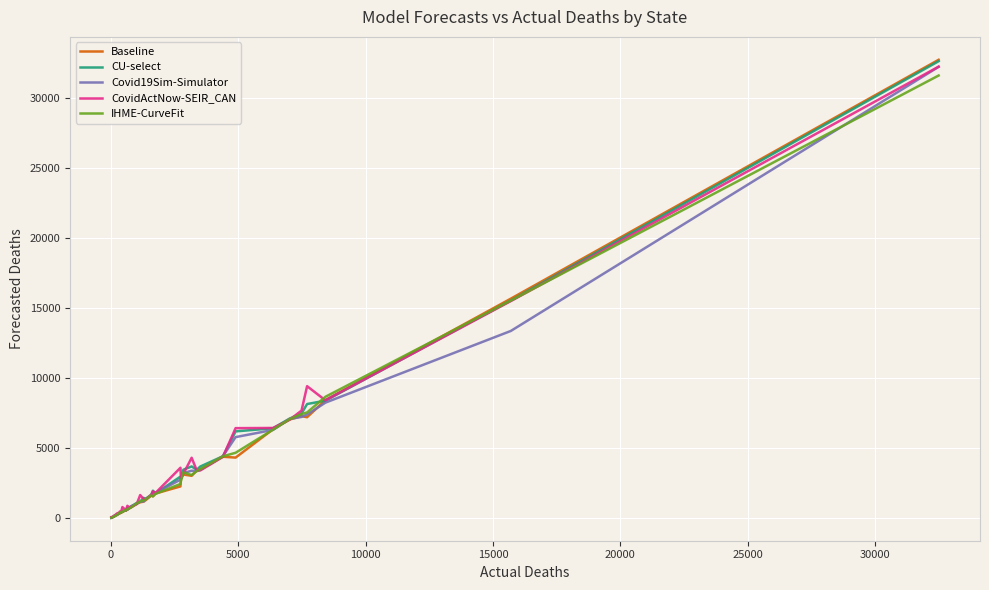

What is the lowest value of the CovidActNow-SEIR_CAN series?

31.2